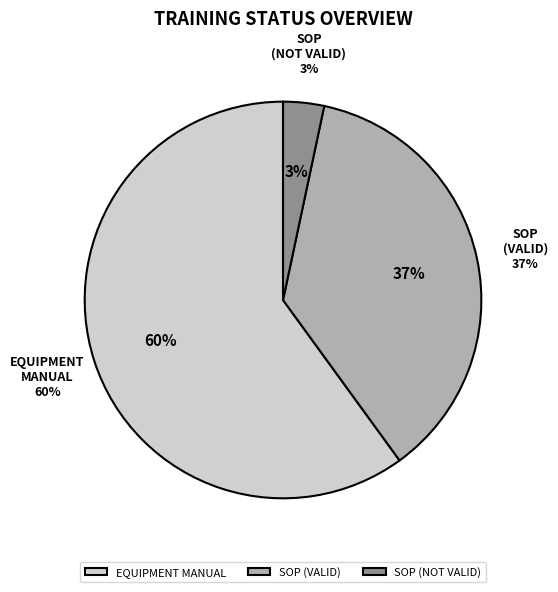

To the nearest percent, what is the average slice percentage?

33%